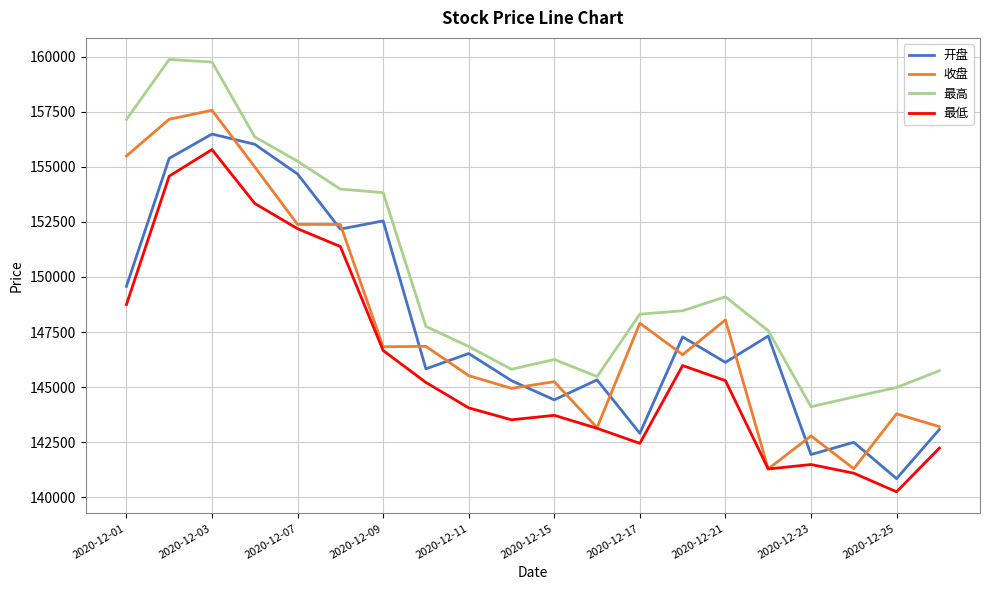

What is the lowest value of the 最高 series?

144109.2